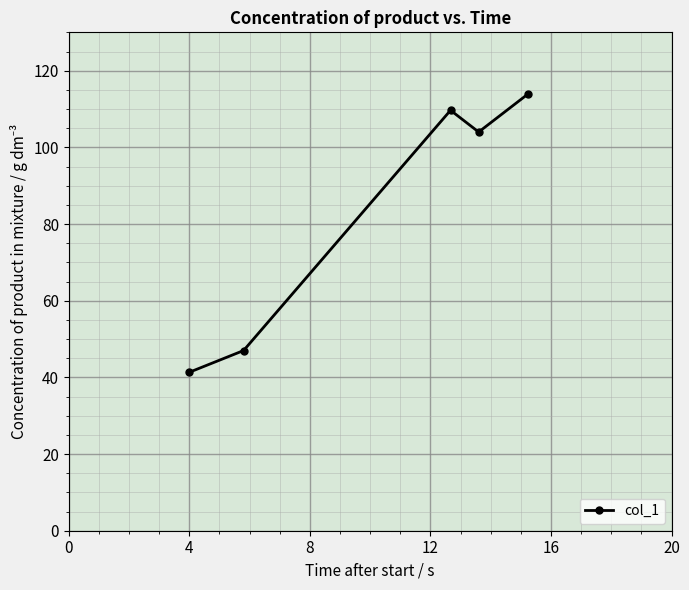

Reading left to right, what are all the values shown in this chart?

41.3	47.0	109.7	104.0	114.0